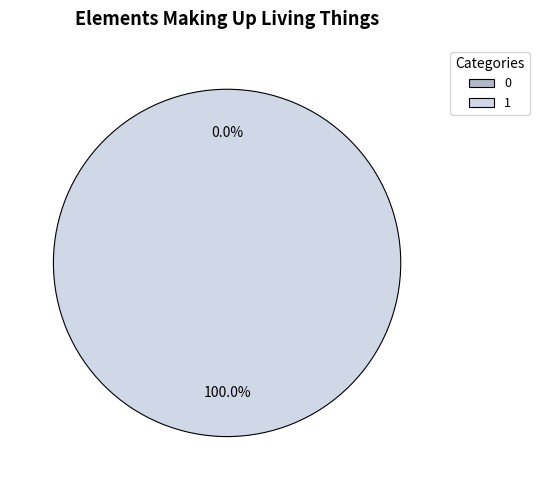

How many slices are in this pie chart?

2